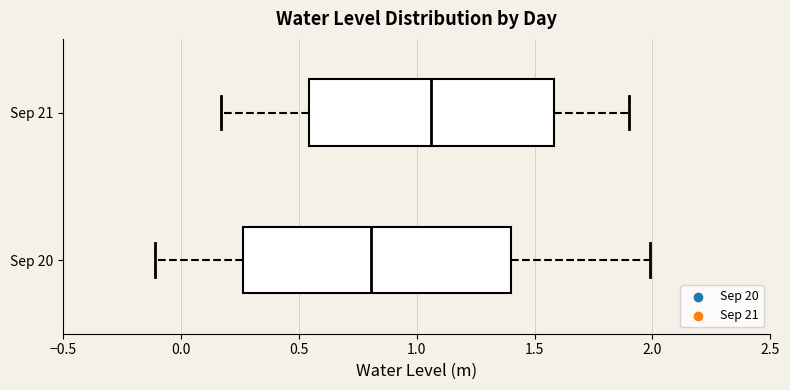

Which box is the widest, from its left edge to its right edge?

Sep 20